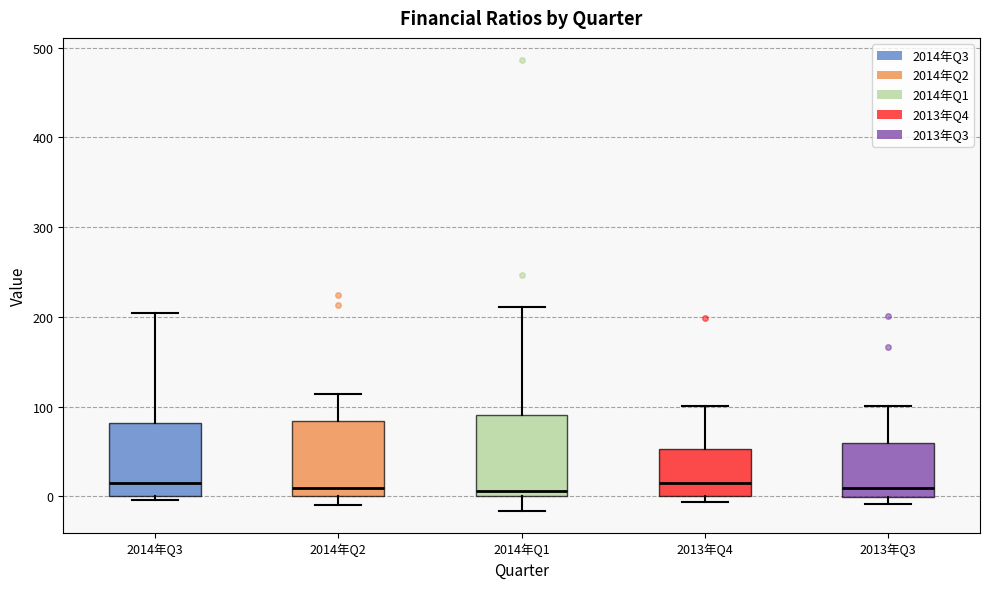

Where is the lower edge of the box for 2014年Q2 on the y-axis? The values are not printed on the chart, so give them approximately, as read against the axis.

0